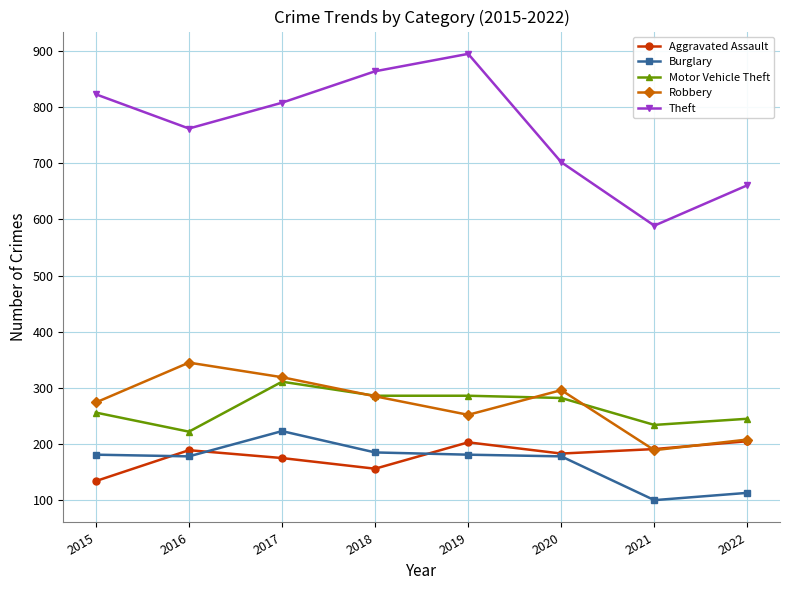

At which category does Theft reach its first local peak?

2019